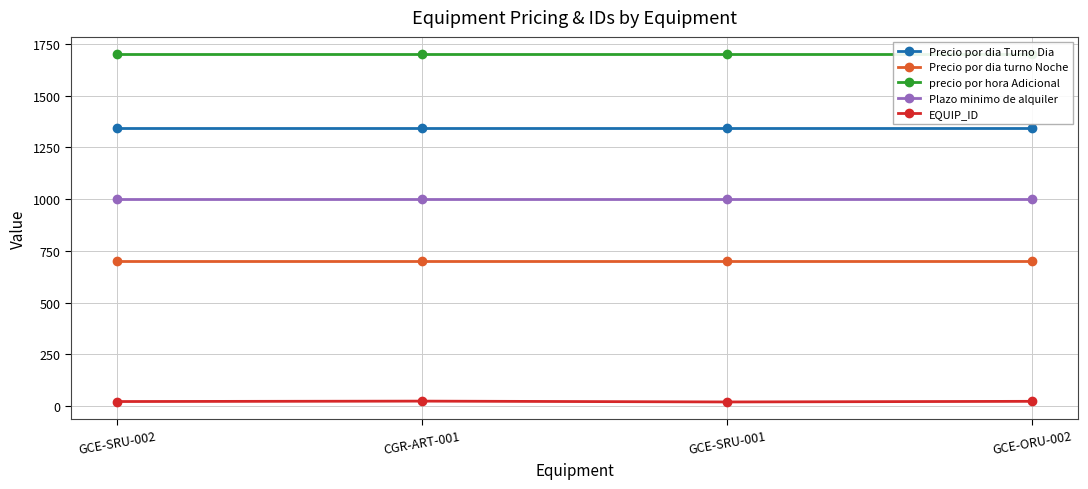

Where is the first local minimum for EQUIP_ID?

GCE-SRU-001